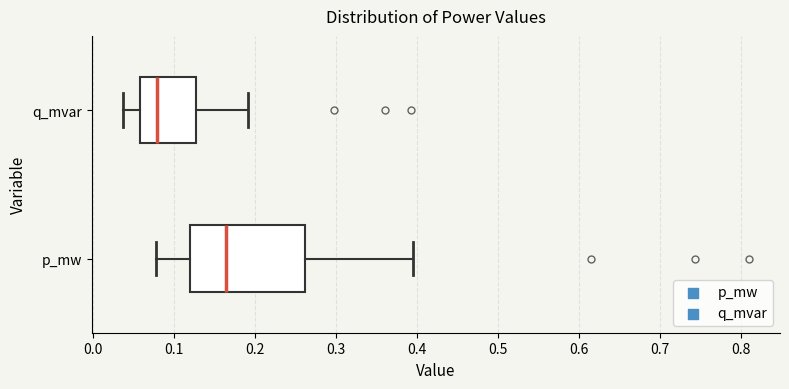

Which box is the widest, from its left edge to its right edge?

p_mw